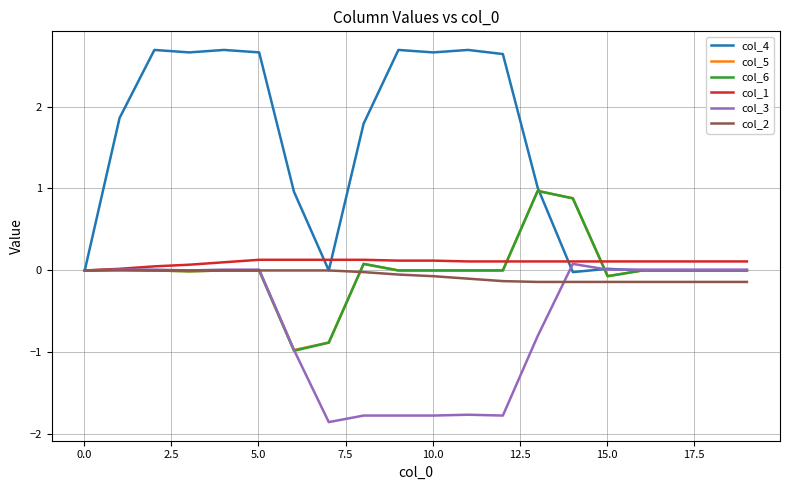

What is the minimum value for col_5?

-1.0